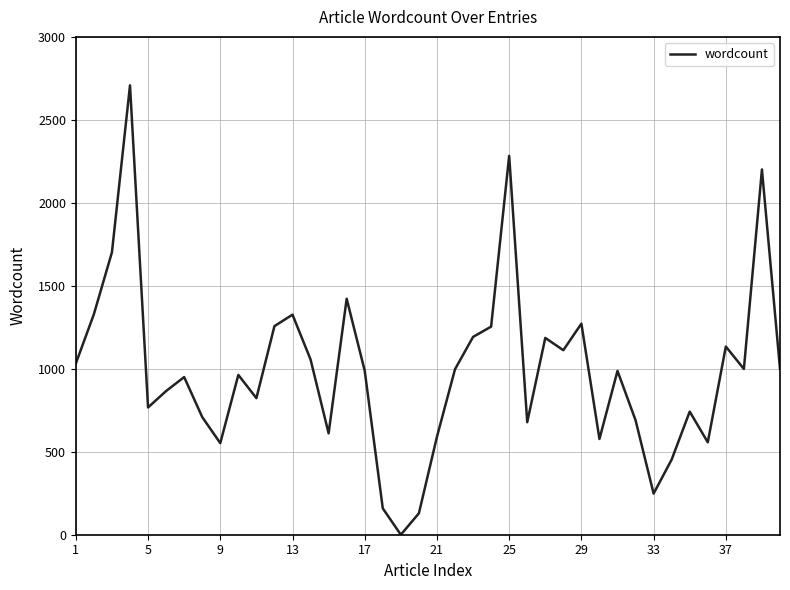

What is the difference between the maximum and minimum values?

2708